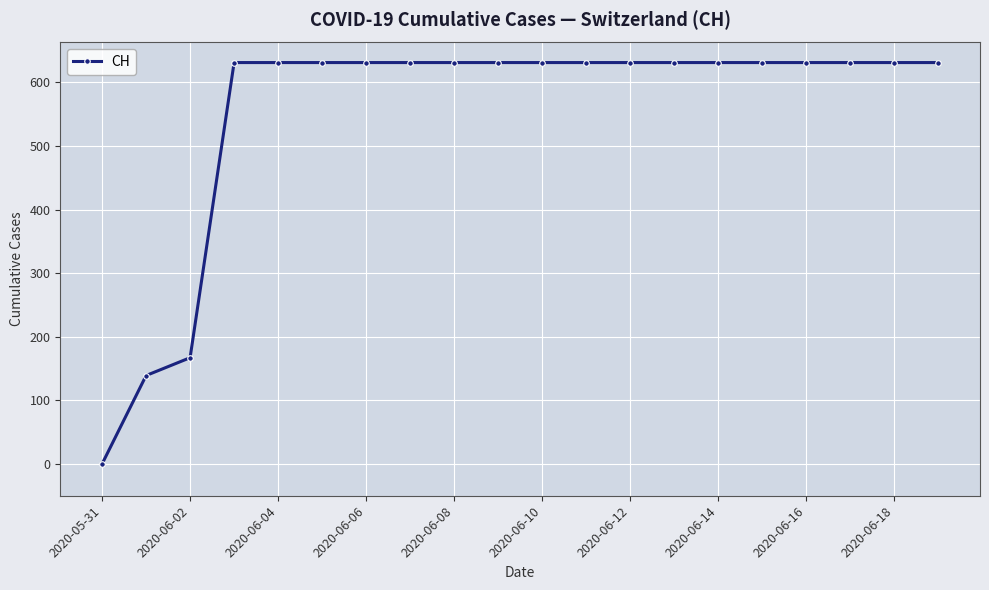

How many lines are shown in the chart?

1